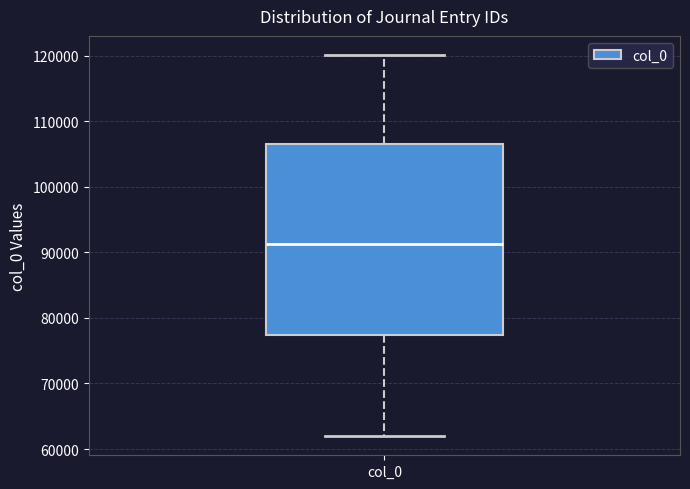

Transcribe this box plot: give where the median line is, the range the box spans, and where the two whiskers end, as read against the y-axis. The values are not printed on the chart, so give them approximately, as read against the axis.

median 91000, box 77000 to 107000, whiskers 62000 to 120000